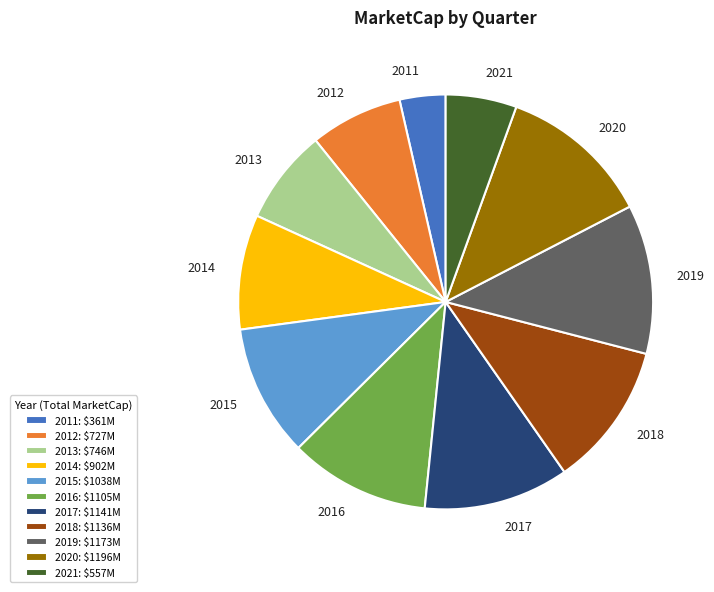

Which has a higher value, 2016 or 2013?

2016